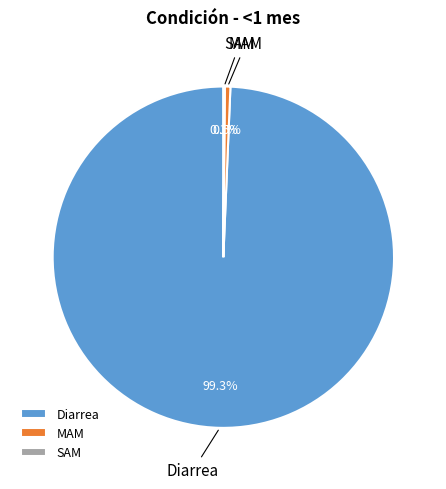

Which has a higher value, MAM or Diarrea?

Diarrea